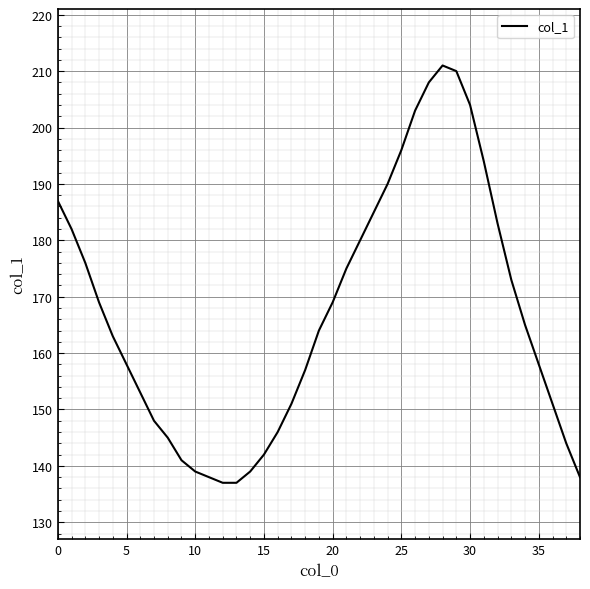

What is the greatest value displayed?

211